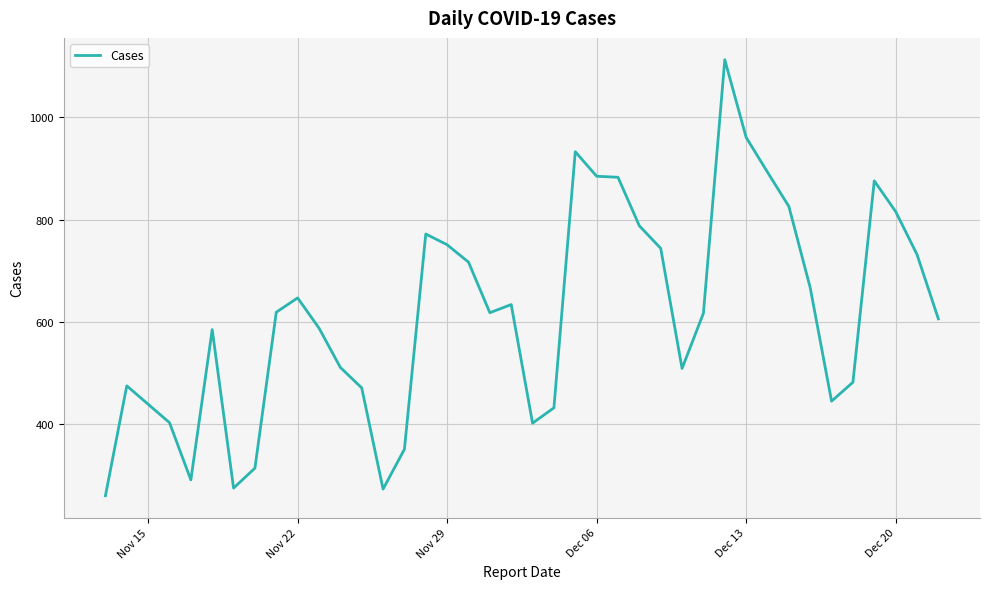

What is the difference between the maximum and minimum values?

853